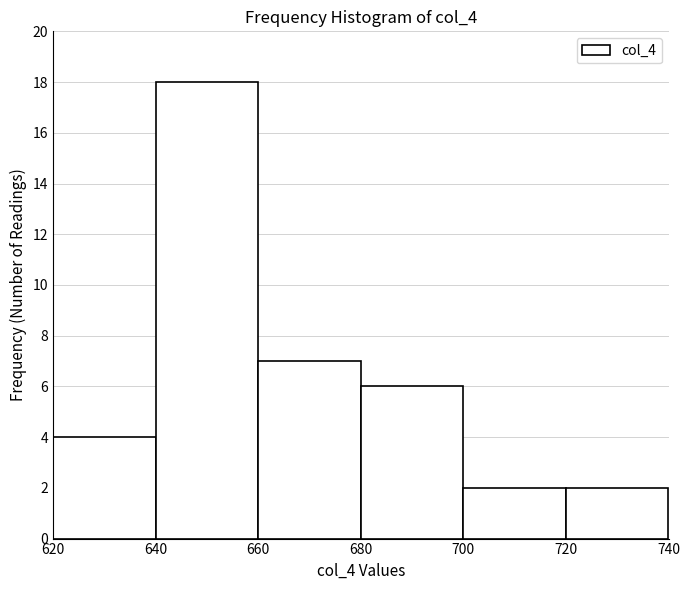

Reading left to right, transcribe this chart: for each bar, give the range it covers on the x-axis and its height. The values are not printed on the chart, so give them approximately, as read against the axis.

620 to 640: 4
640 to 660: 18
660 to 680: 7
680 to 700: 6
700 to 720: 2
720 to 740: 2